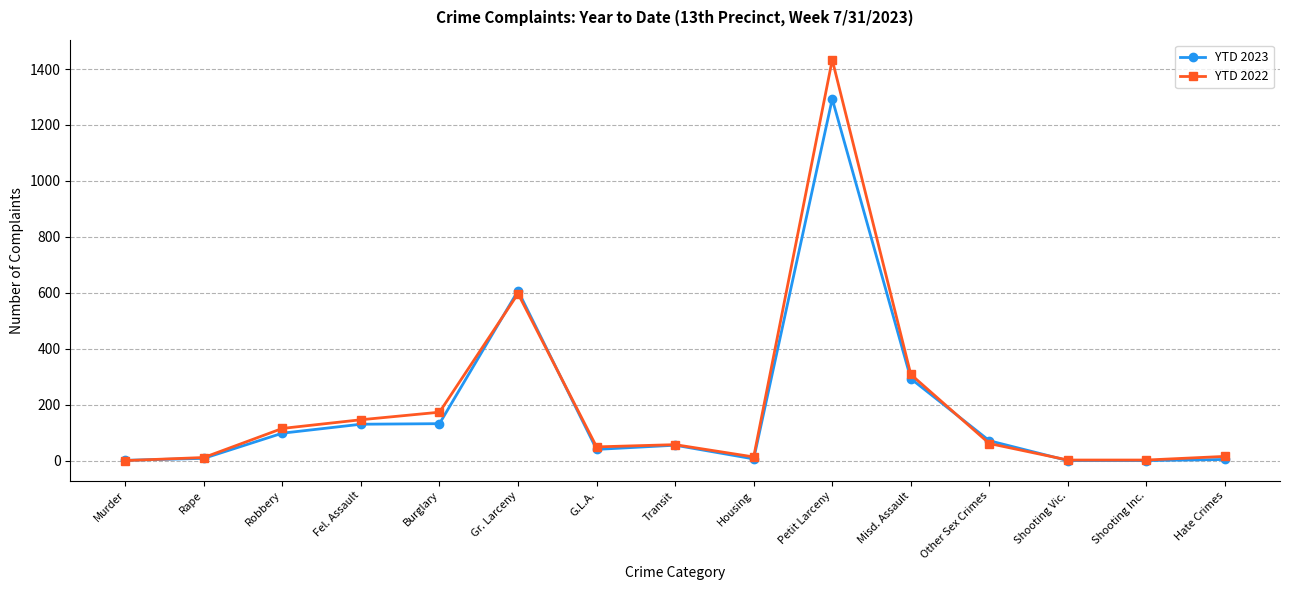

The value of YTD 2022 at Misd. Assault is 308. True or false?

True